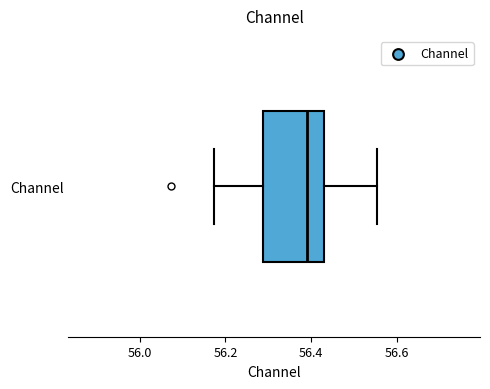

Where is the left edge of the box for Channel on the x-axis? The values are not printed on the chart, so give them approximately, as read against the axis.

56.28